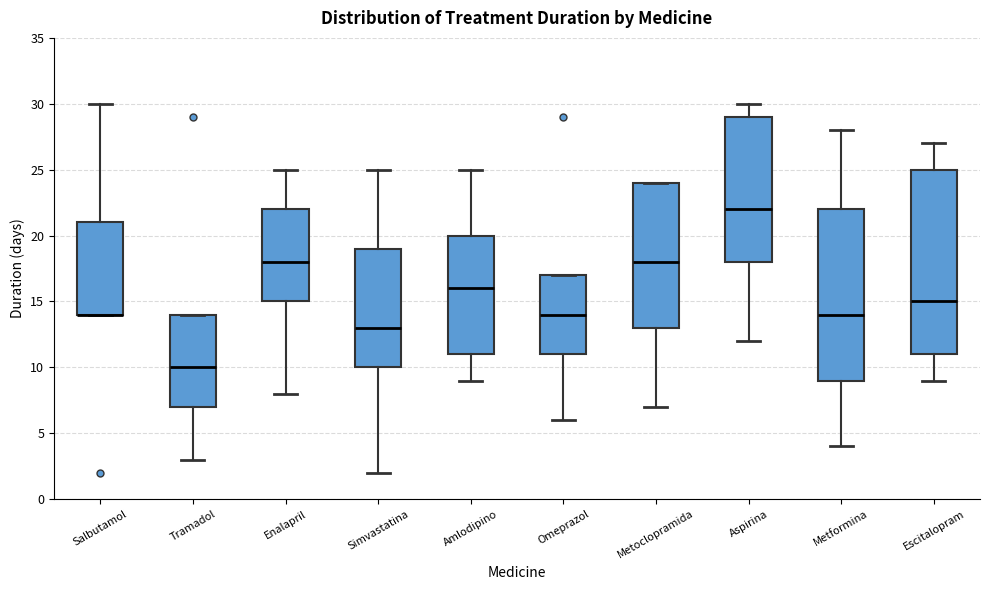

Reading left to right, read every box against the y-axis: the position of its median line, the range the box covers, and the ends of its whiskers. The values are not printed on the chart, so give them approximately, as read against the axis.

Salbutamol: median 14 (drawn on the box's lower edge), box 14 to 21, whiskers 14 to 30
Tramadol: median 10, box 7 to 14, whiskers 3 to 14
Enalapril: median 18, box 15 to 22, whiskers 8 to 25
Simvastatina: median 13, box 10 to 19, whiskers 2 to 25
Amlodipino: median 16, box 11 to 20, whiskers 9 to 25
Omeprazol: median 14, box 11 to 17, whiskers 6 to 17
Metoclopramida: median 18, box 13 to 24, whiskers 7 to 24
Aspirina: median 22, box 18 to 29, whiskers 12 to 30
Metformina: median 14, box 9 to 22, whiskers 4 to 28
Escitalopram: median 15, box 11 to 25, whiskers 9 to 27